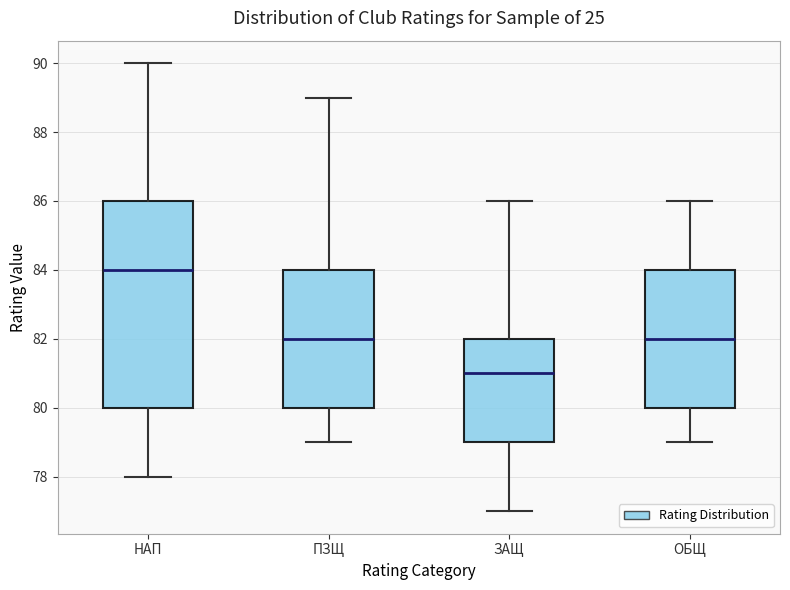

Comparing the boxes themselves (not the whiskers), which one is the tallest?

НАП